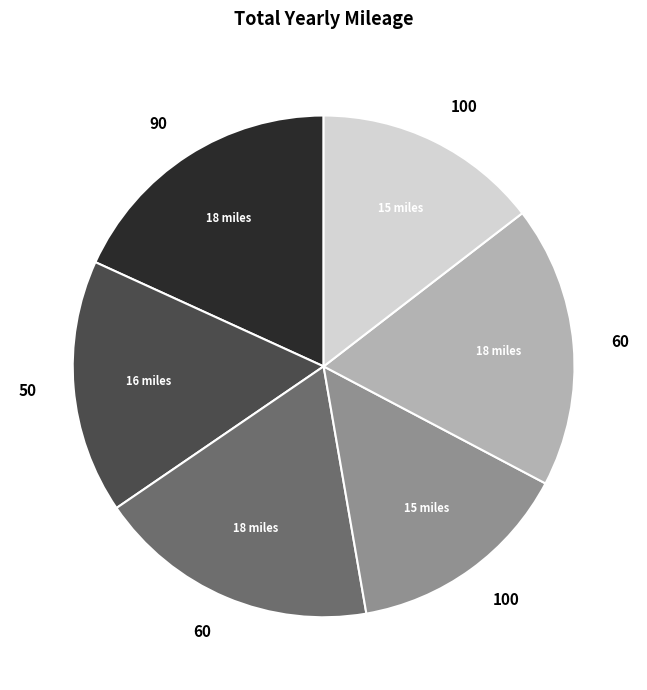

Is there any slice that represents more than half of the pie?

No